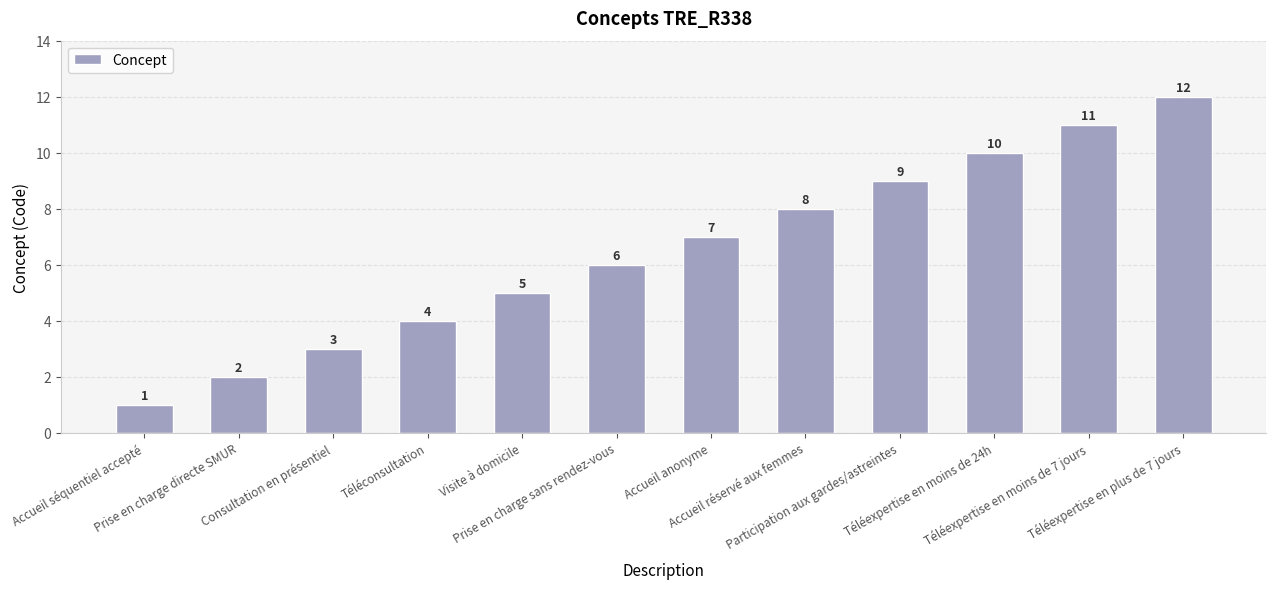

What is the value of the 9th bar from the left?

9